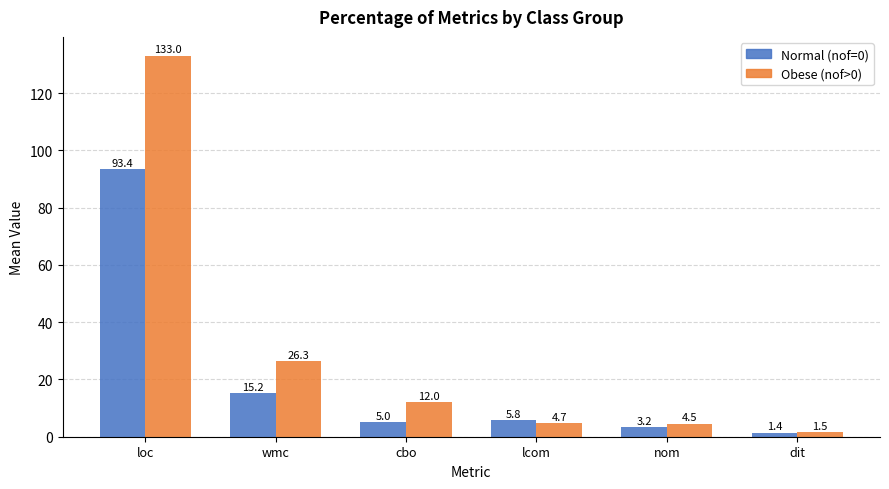

Where does the Obese (nof>0) series first go above 12?

loc